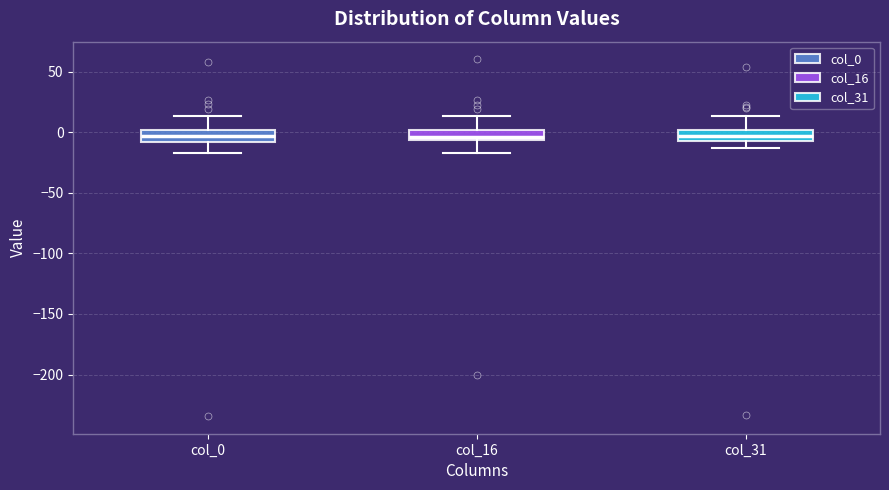

Reading left to right, read every box against the y-axis: the position of its median line, the range the box covers, and the ends of its whiskers. The values are not printed on the chart, so give them approximately, as read against the axis.

col_0: median -5, box -10 to 0, whiskers -15 to 15
col_16: median -5 (just above the box's lower edge), box -5 to 0, whiskers -15 to 15
col_31: median -5, box -10 to 0, whiskers -15 to 15